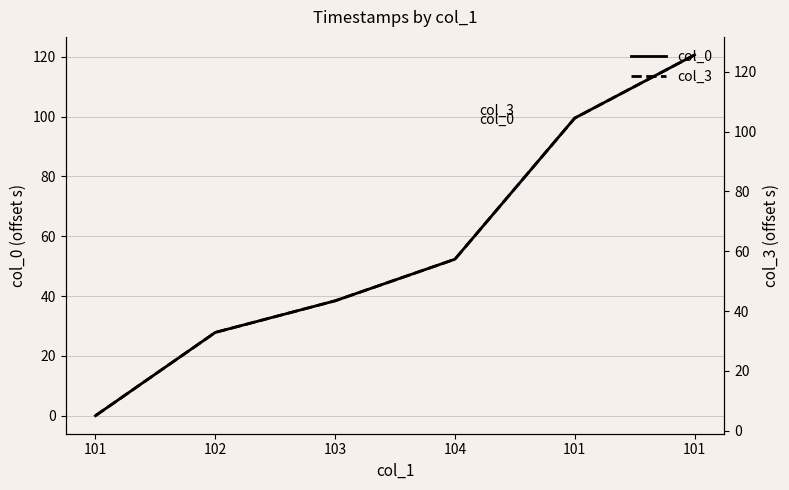

Rank the series by their average value, from highest to lowest.

col_3, col_0